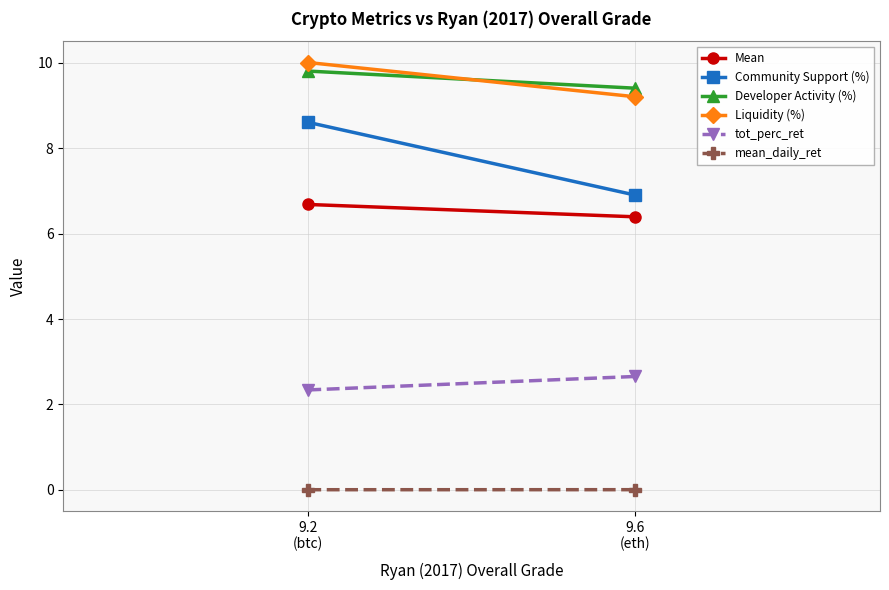

Rank the categories by Community Support (%) value from lowest to highest.

9.6
(eth), 9.2
(btc)